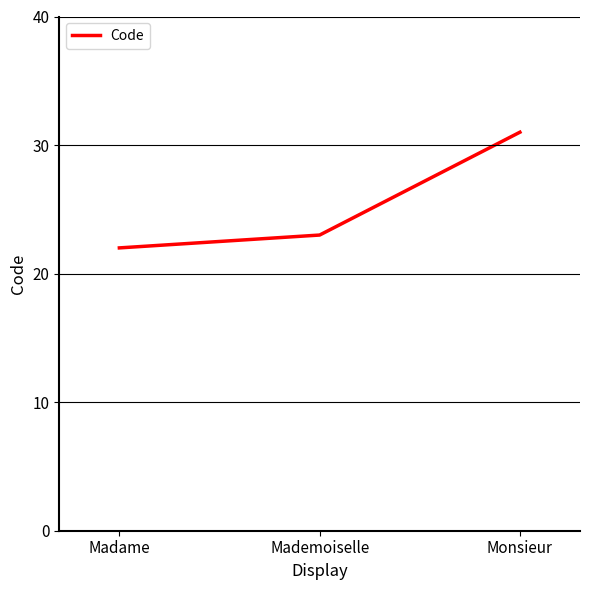

What is the maximum value shown in the chart?

31